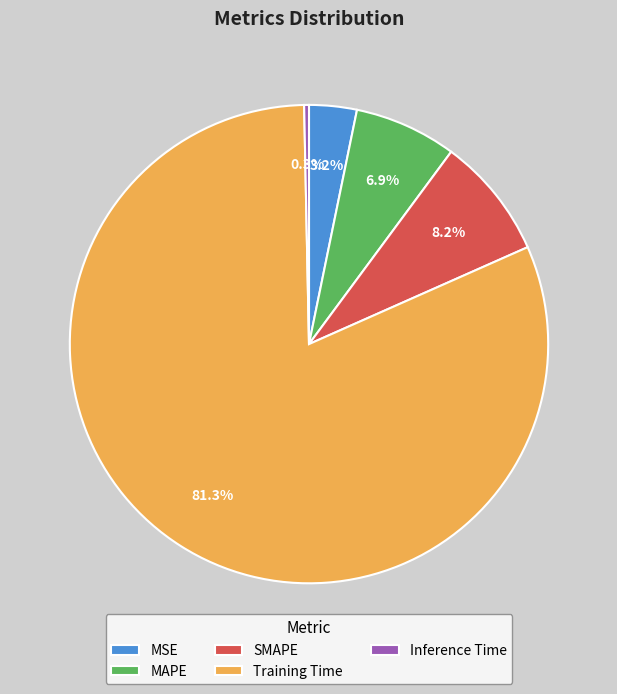

Which slice is the largest?

Training Time